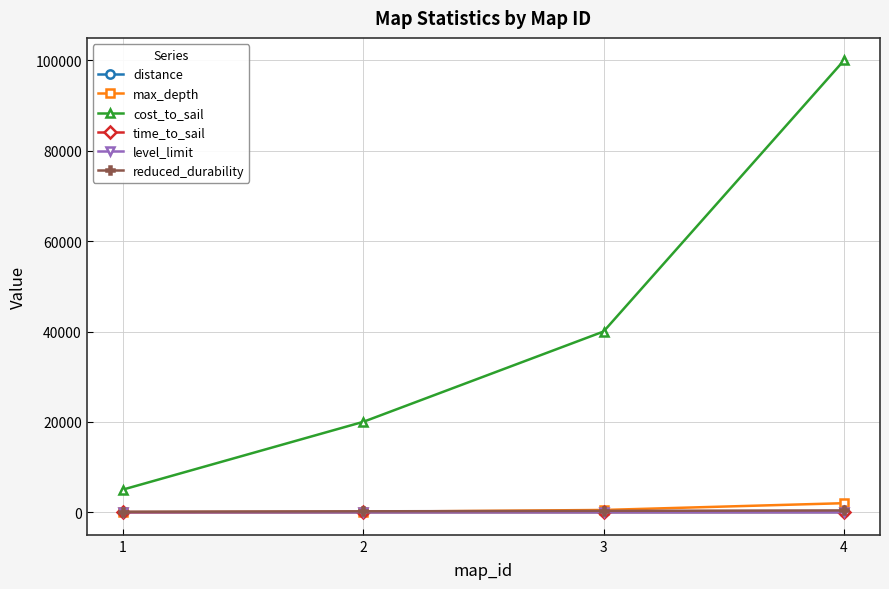

How many distinct data groups are displayed?

6